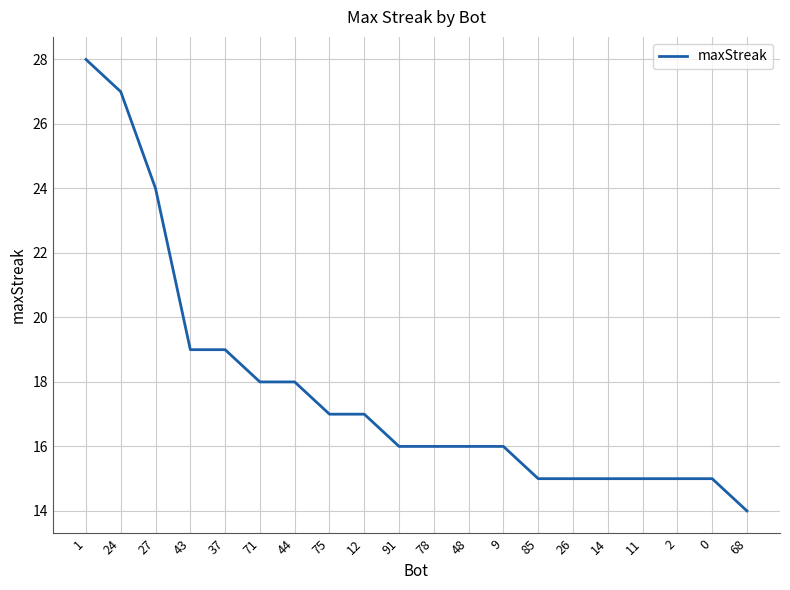

What is the ratio of the value at 75 to the value at 9?

1.1